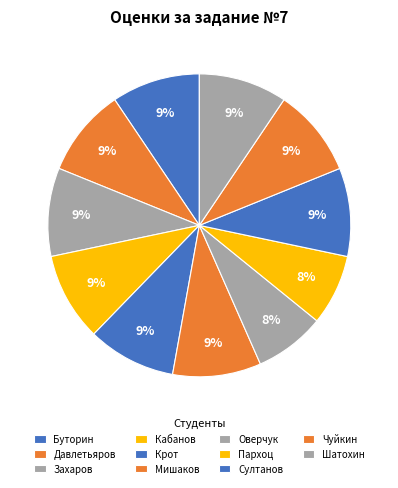

Rank the categories by value from highest to lowest.

Буторин Михаил, Давлетьяров Бахтиар, Захаров Евгений, Кабанов Денис, Крот Дмитрий, Мишаков Евгений, Султанов Алексей, Чуйкин Игорь, Шатохин Артем, Оверчук Юрий, Пархоц Александр, Петрович Оксана